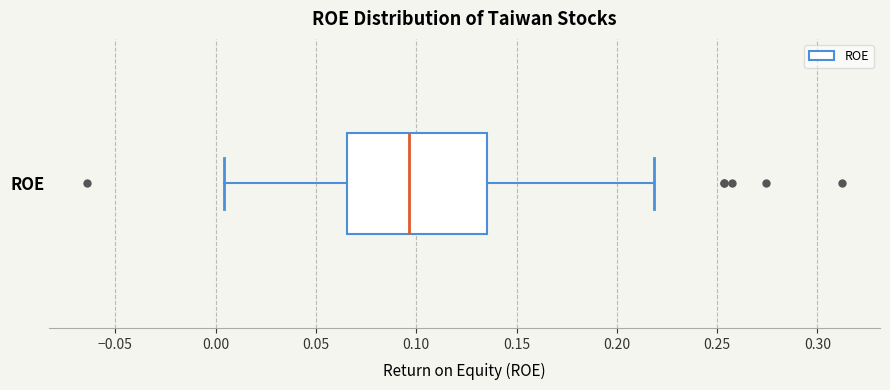

Where does the right whisker of the box for ROE end on the x-axis? The values are not printed on the chart, so give them approximately, as read against the axis.

0.220